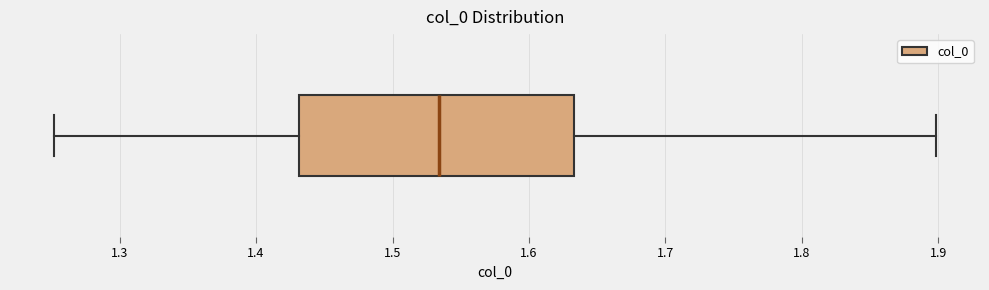

Where does the left whisker of the box end on the x-axis? The values are not printed on the chart, so give them approximately, as read against the axis.

1.25